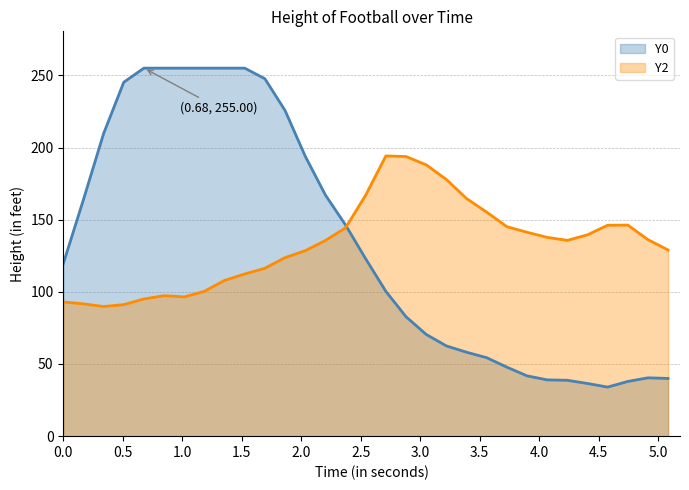

How many values in the Y0 series exceed 119?

16